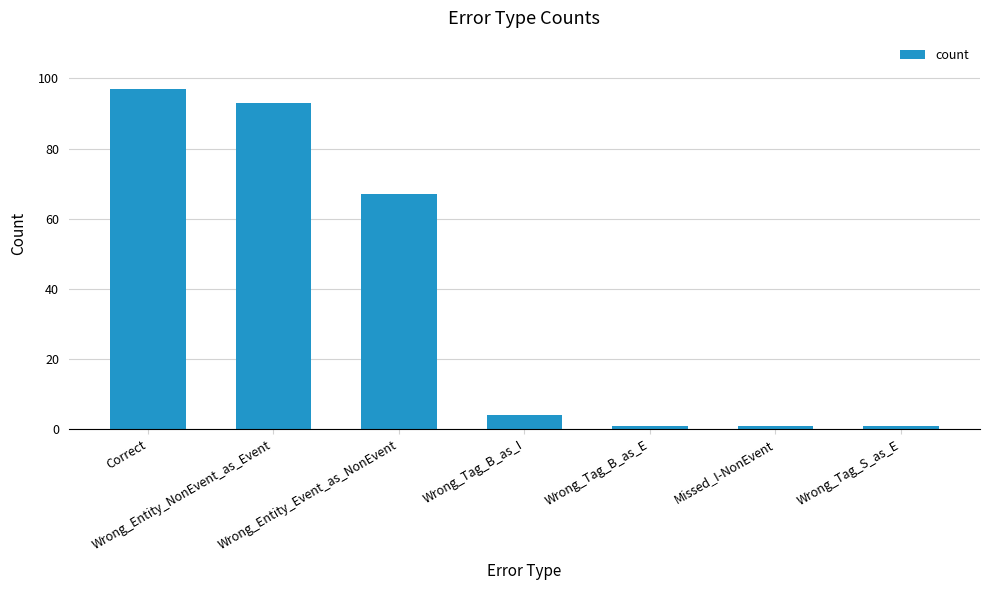

What is the difference between the second highest and minimum values?

92